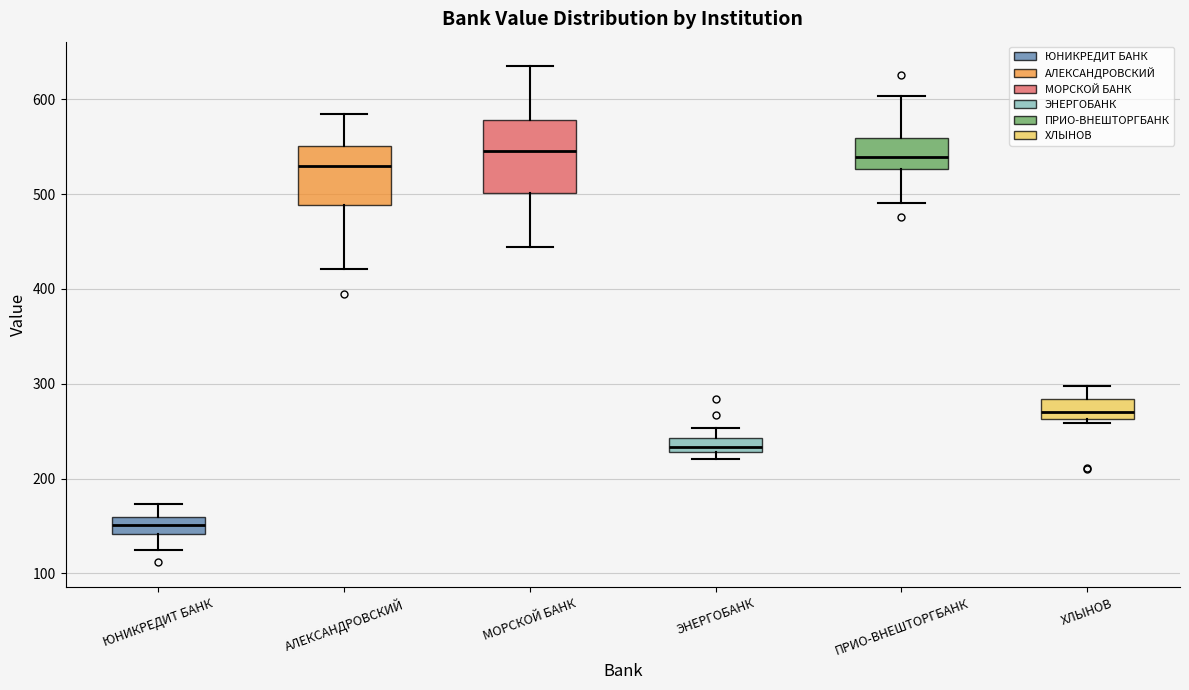

Comparing the boxes themselves (not the whiskers), which one is the tallest?

МОРСКОЙ БАНК